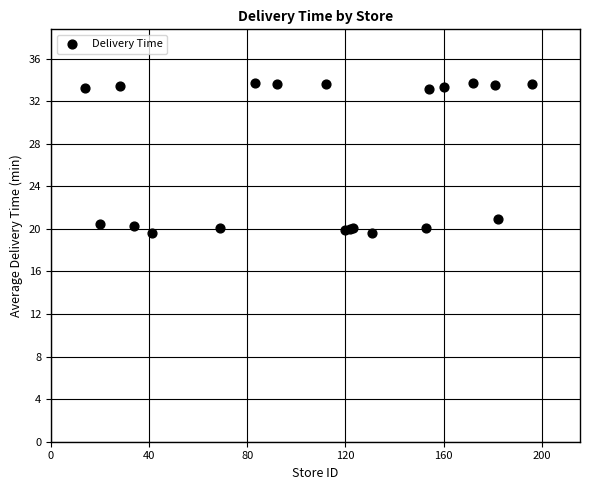

What Y value in the scatter plot is closest to 26?

20.9